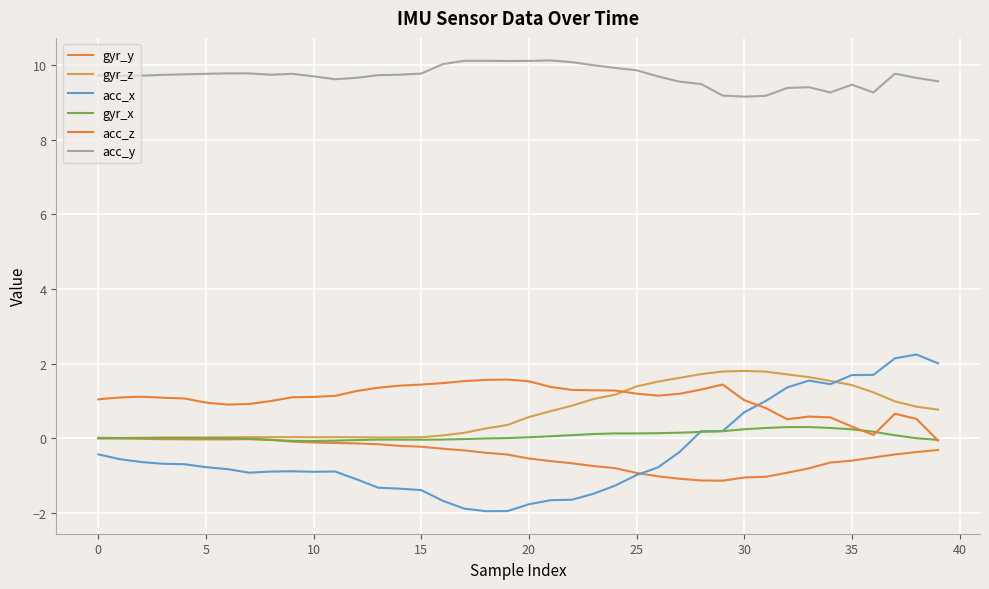

How many lines are shown in the chart?

6